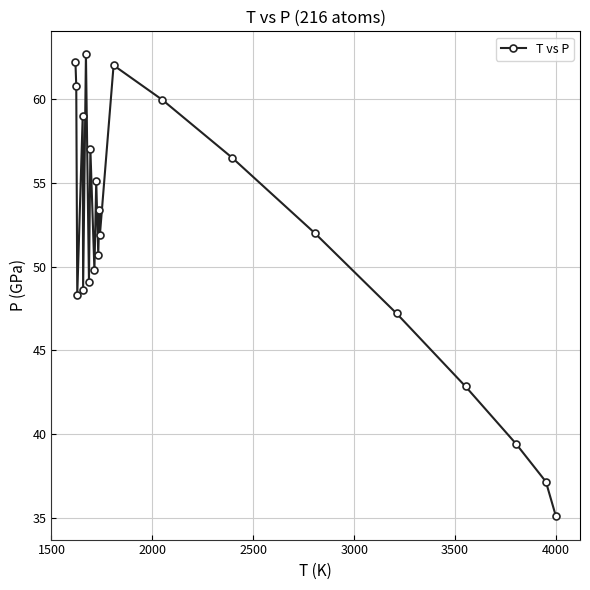

What is the value of the 5th point from the left?

48.6